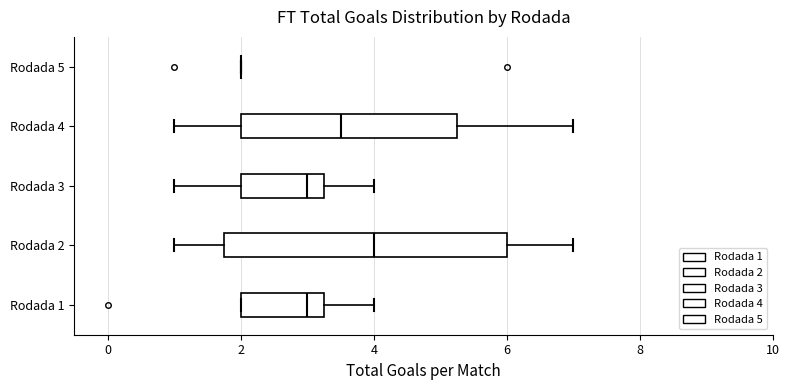

Reading bottom to top, read every box against the x-axis: the position of its median line, the range the box covers, and the ends of its whiskers. The values are not printed on the chart, so give them approximately, as read against the axis.

Rodada 1: median 3.0, box 2.0 to 3.2, whiskers 2.0 to 4.0
Rodada 2: median 4.0, box 1.8 to 6.0, whiskers 1.0 to 7.0
Rodada 3: median 3.0, box 2.0 to 3.2, whiskers 1.0 to 4.0
Rodada 4: median 3.6, box 2.0 to 5.2, whiskers 1.0 to 7.0
Rodada 5: box collapsed to a line at 2.0, whiskers 2.0 to 2.0